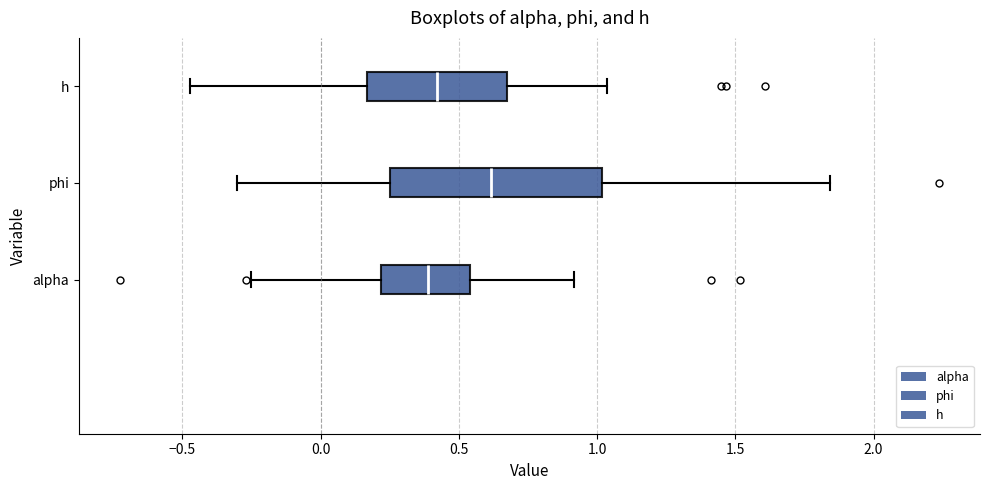

Reading bottom to top, read every box against the x-axis: the position of its median line, the range the box covers, and the ends of its whiskers. The values are not printed on the chart, so give them approximately, as read against the axis.

alpha: median 0.40, box 0.20 to 0.55, whiskers -0.25 to 0.90
phi: median 0.60, box 0.25 to 1.00, whiskers -0.30 to 1.85
h: median 0.40, box 0.15 to 0.65, whiskers -0.45 to 1.05